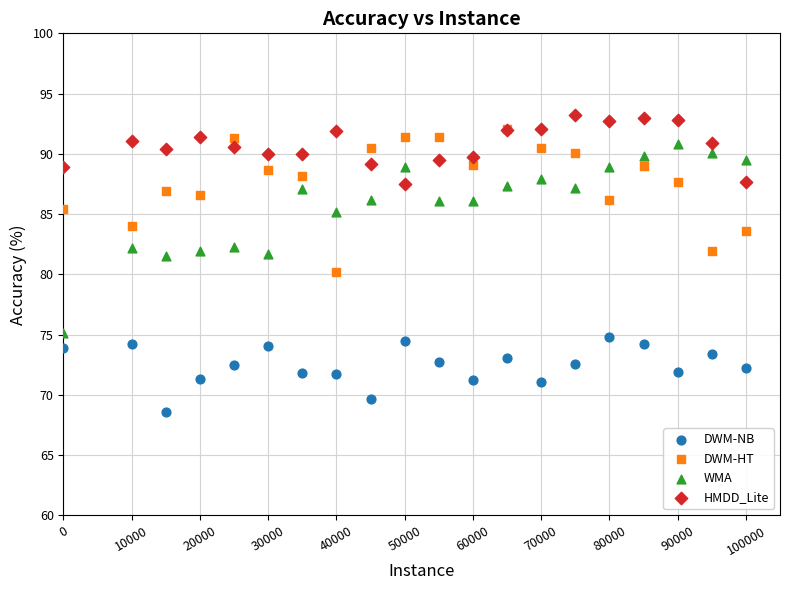

Which series reaches the maximum Y coordinate?

HMDD_Lite